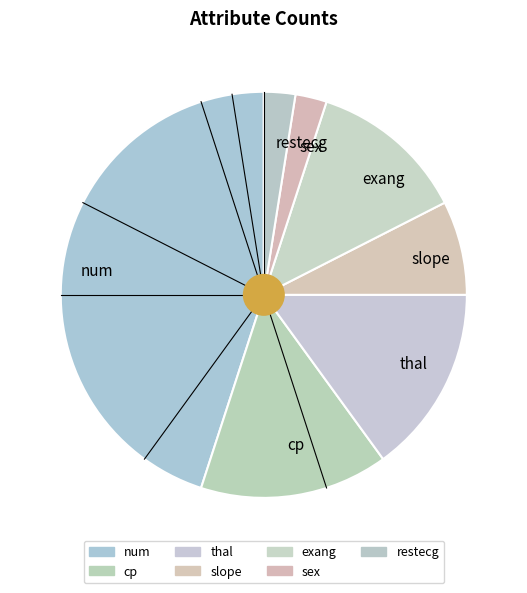

Count the number of slices in the pie.

7